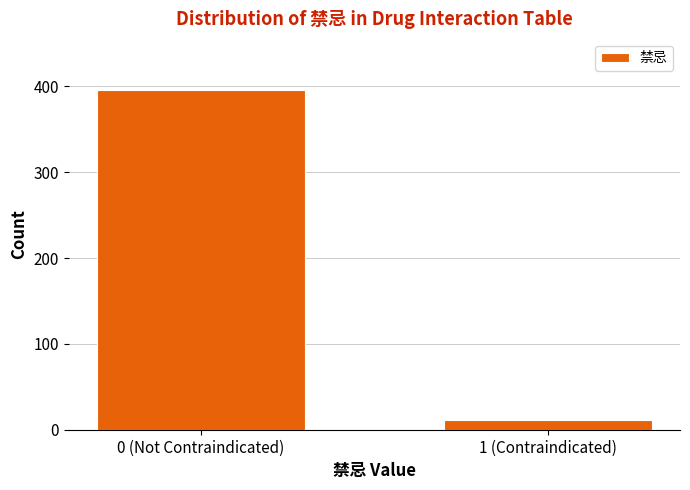

Reading right to left, list all the values displayed in this chart.

1 (Contraindicated)=11	0 (Not Contraindicated)=396